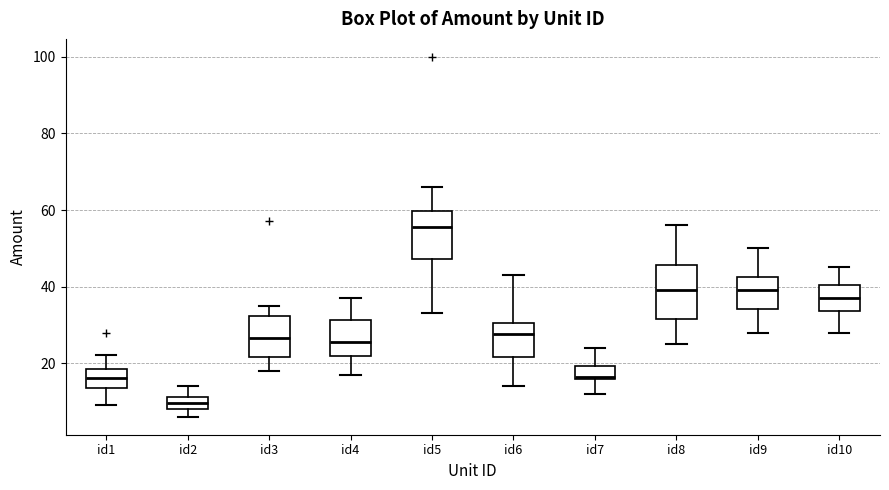

Which box's median line is the lowest?

id2